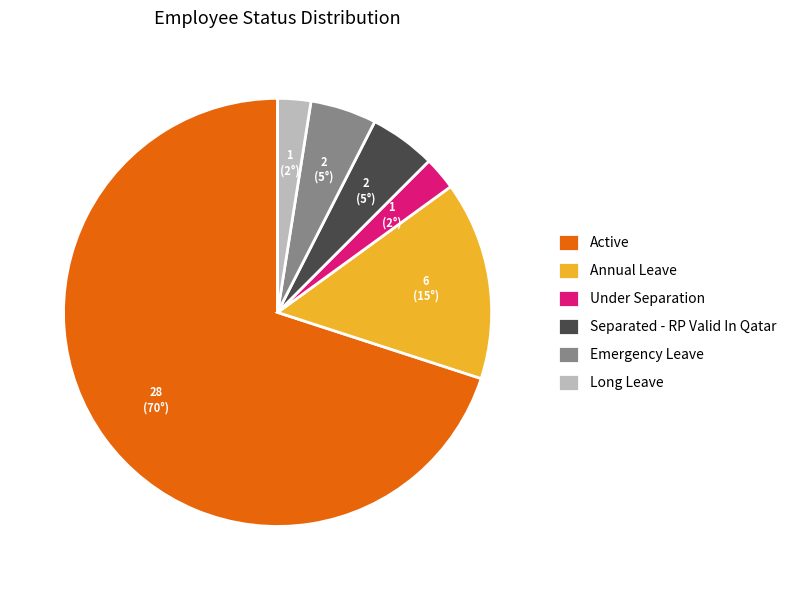

Is it true that Annual Leave is 1% of the pie?

False